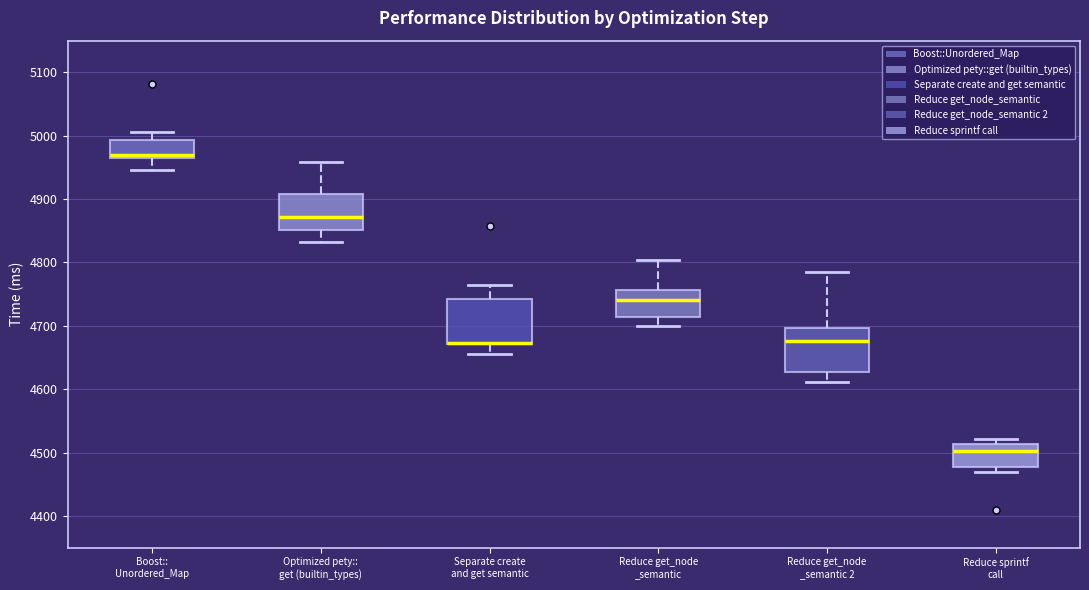

Reading left to right, read every box against the y-axis: the position of its median line, the range the box covers, and the ends of its whiskers. The values are not printed on the chart, so give them approximately, as read against the axis.

Boost:: Unordered_Map: median 4970 (just above the box's lower edge), box 4970 to 4990, whiskers 4950 to 5010
Optimized pety:: get (builtin_types): median 4870, box 4850 to 4910, whiskers 4830 to 4960
Separate create and get semantic: median 4670 (drawn on the box's lower edge), box 4670 to 4740, whiskers 4660 to 4760
Reduce get_node _semantic: median 4740, box 4710 to 4760, whiskers 4700 to 4800
Reduce get_node _semantic 2: median 4680, box 4630 to 4700, whiskers 4610 to 4790
Reduce sprintf call: median 4500, box 4480 to 4510, whiskers 4470 to 4520